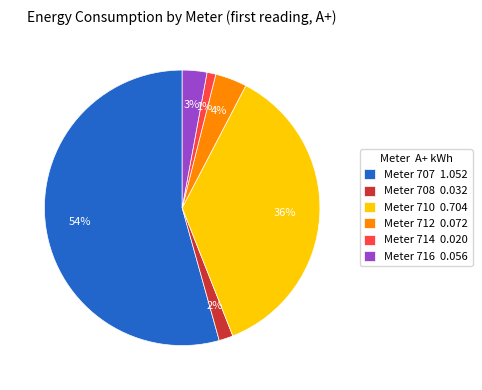

Do Meter 710 0.704 and Meter 707 1.052 together represent more than half of the pie?

Yes